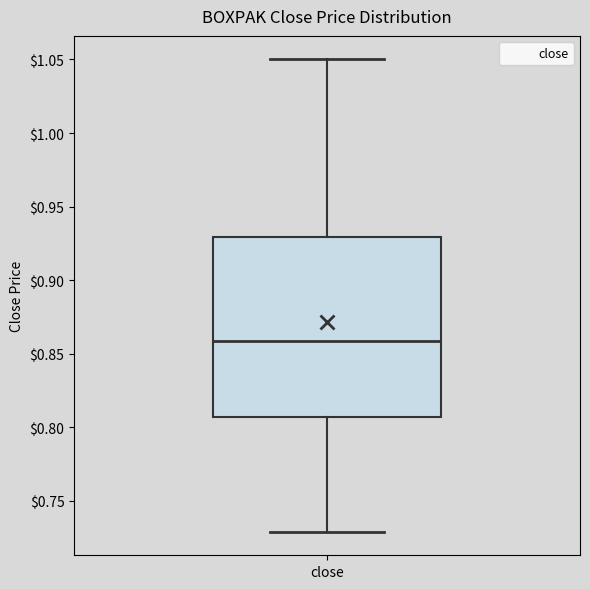

Transcribe this box plot: give where the median line is, the range the box spans, and where the two whiskers end, as read against the y-axis. The values are not printed on the chart, so give them approximately, as read against the axis.

median 0.860, box 0.805 to 0.930, whiskers 0.730 to 1.050